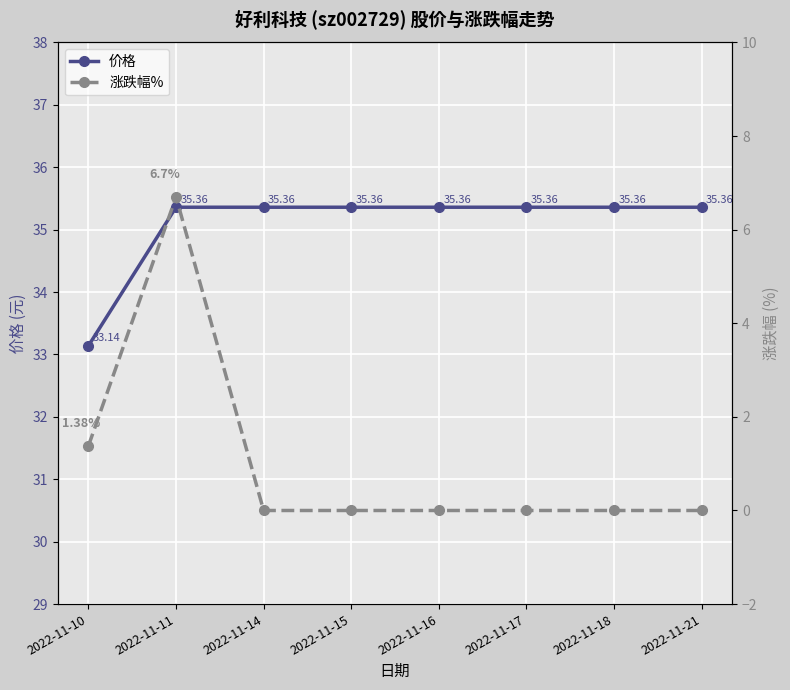

True or false: 涨跌幅% and 价格 intersect in this chart.

False